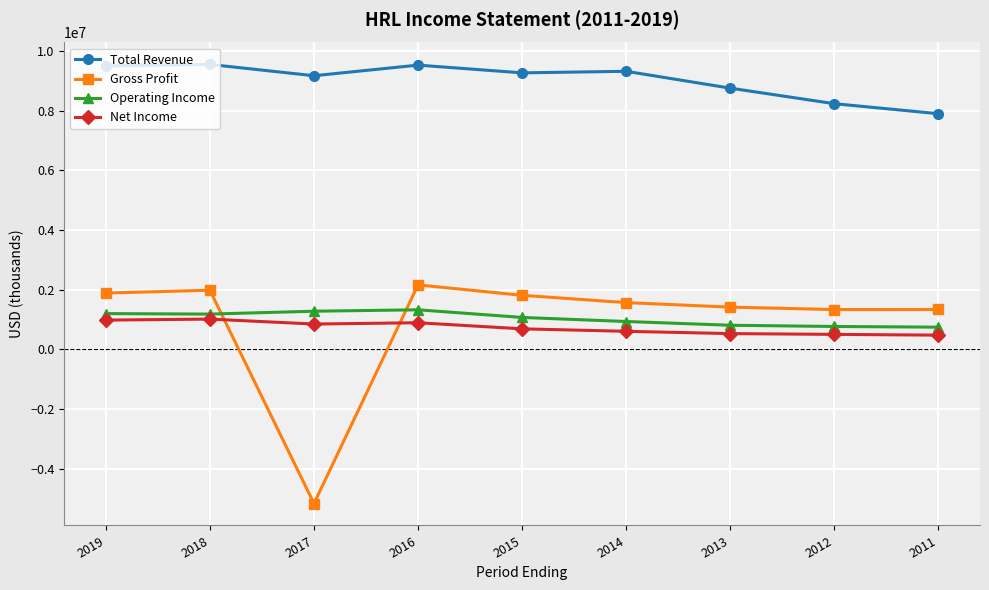

Does the chart have visible grid lines?

Yes